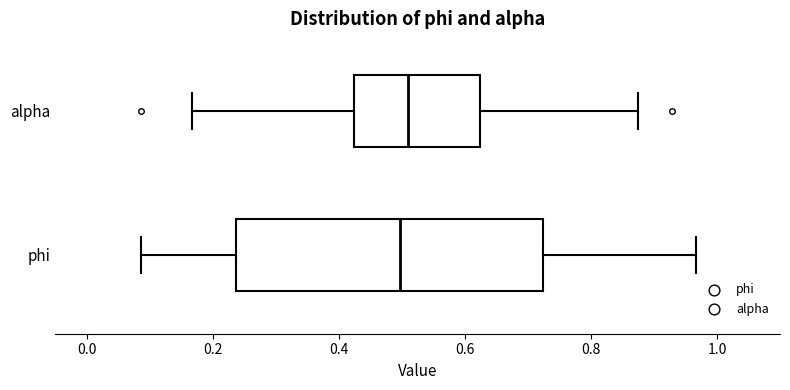

Reading bottom to top, read every box against the x-axis: the position of its median line, the range the box covers, and the ends of its whiskers. The values are not printed on the chart, so give them approximately, as read against the axis.

phi: median 0.50, box 0.24 to 0.72, whiskers 0.08 to 0.96
alpha: median 0.52, box 0.42 to 0.62, whiskers 0.16 to 0.88